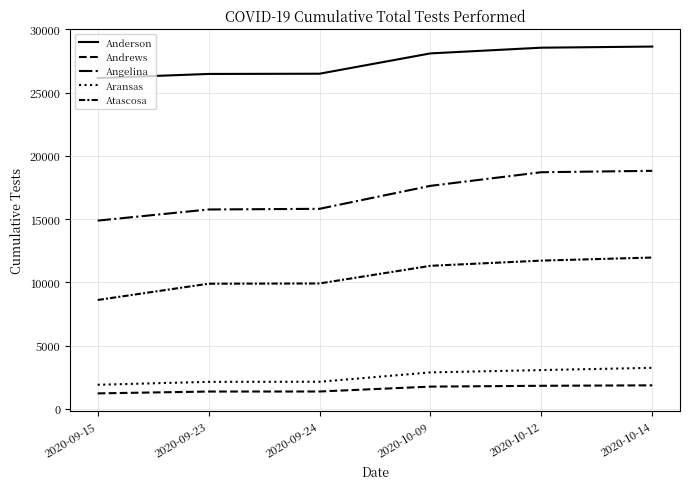

True or false: Atascosa and Andrews intersect in this chart.

False